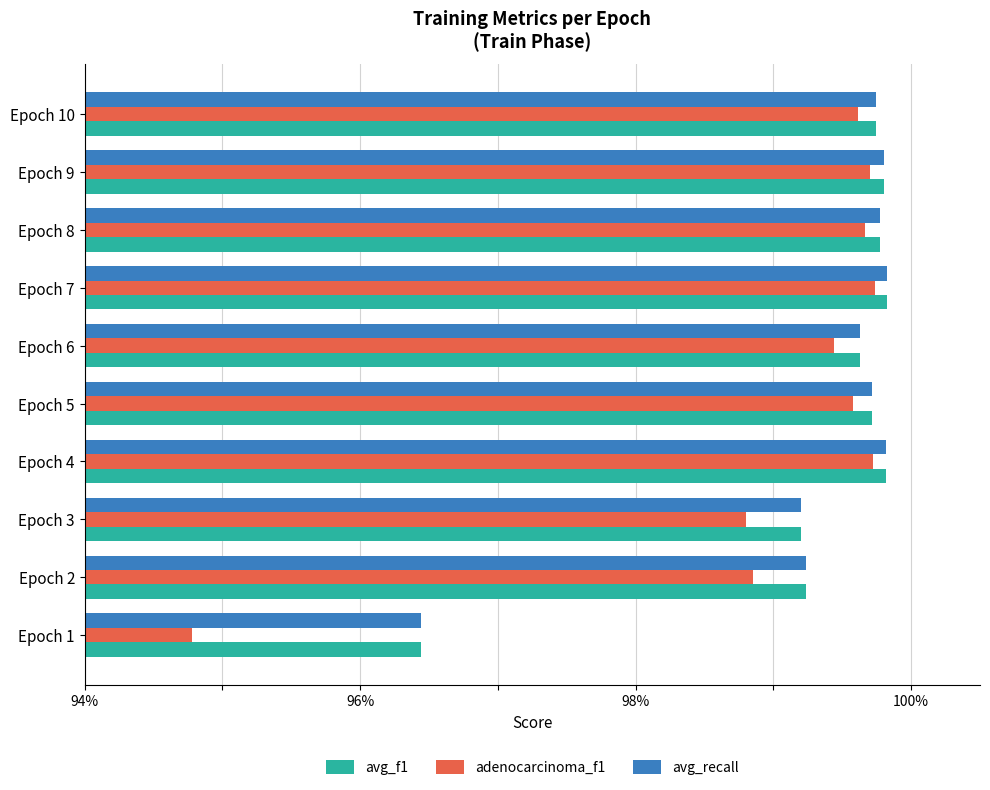

What is the value of the avg_f1 bar at the 7th from the left?

1.0